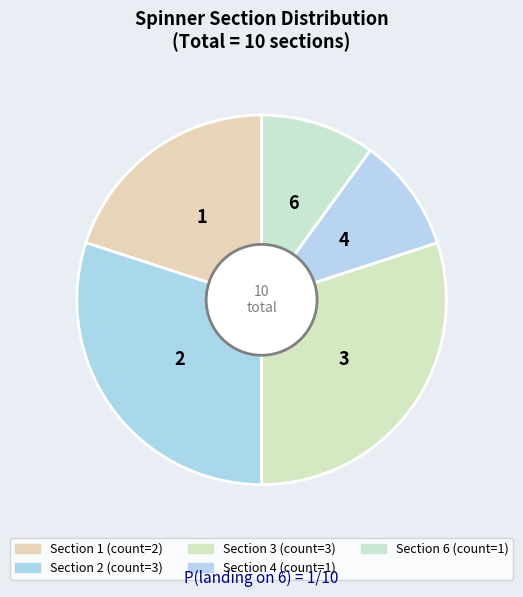

How many segments does this pie chart have?

5